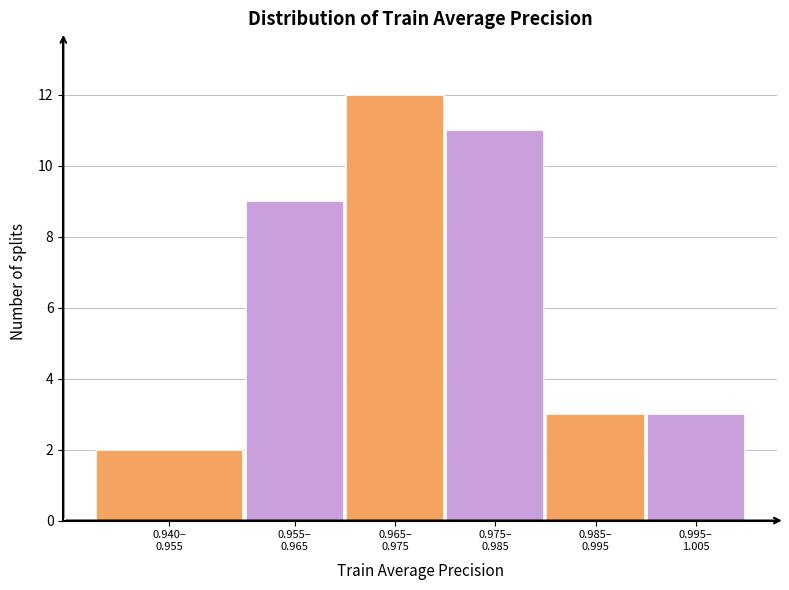

Reading left to right, what are all the values shown in this chart?

2	9	12	11	3	3